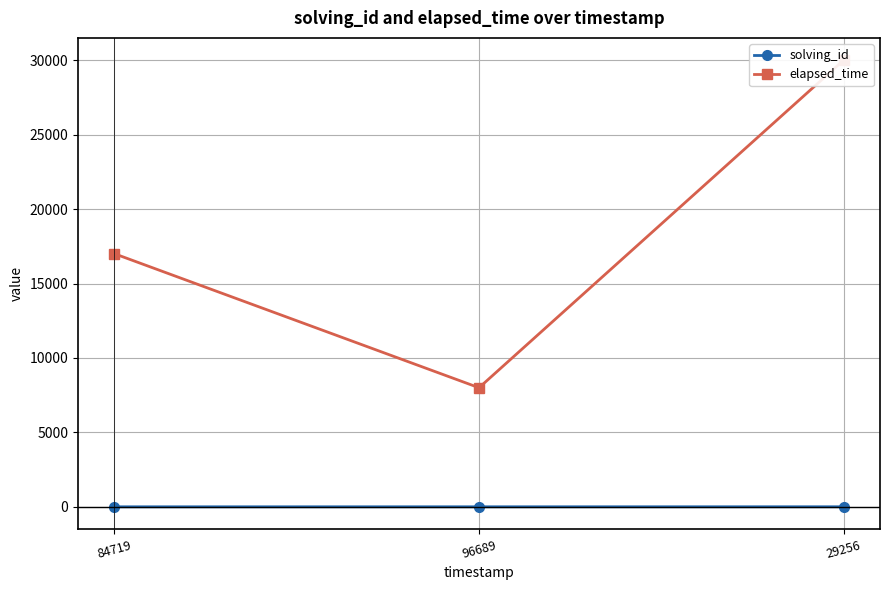

What is the label of the 3rd point from the right?

84719